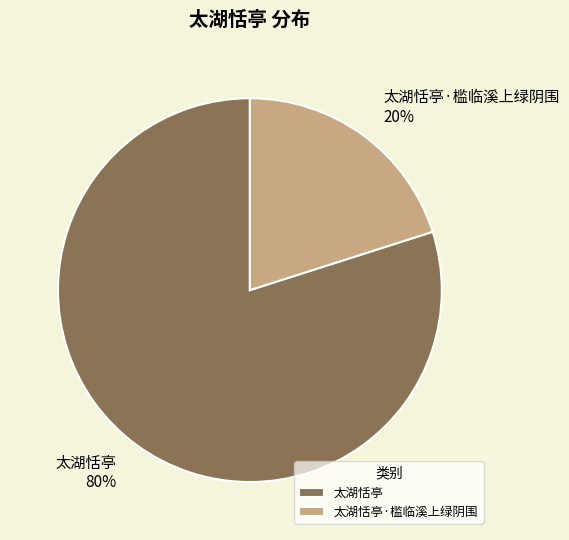

Is there a majority slice in this chart?

Yes